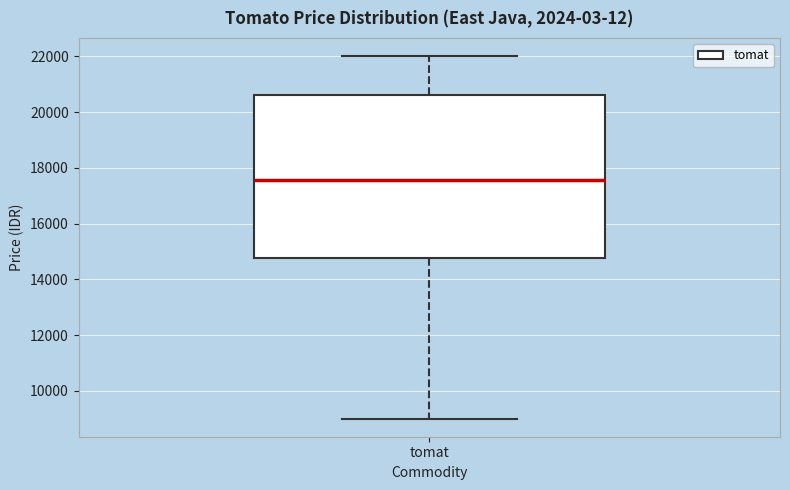

Transcribe this box plot: give where the median line is, the range the box spans, and where the two whiskers end, as read against the y-axis. The values are not printed on the chart, so give them approximately, as read against the axis.

median 17600, box 14800 to 20600, whiskers 9000 to 22000